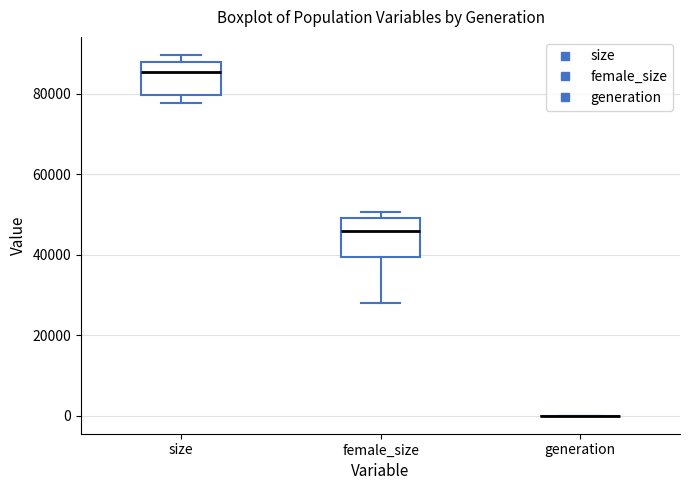

Where does the median line of the box for size sit on the y-axis? The values are not printed on the chart, so give them approximately, as read against the axis.

86000